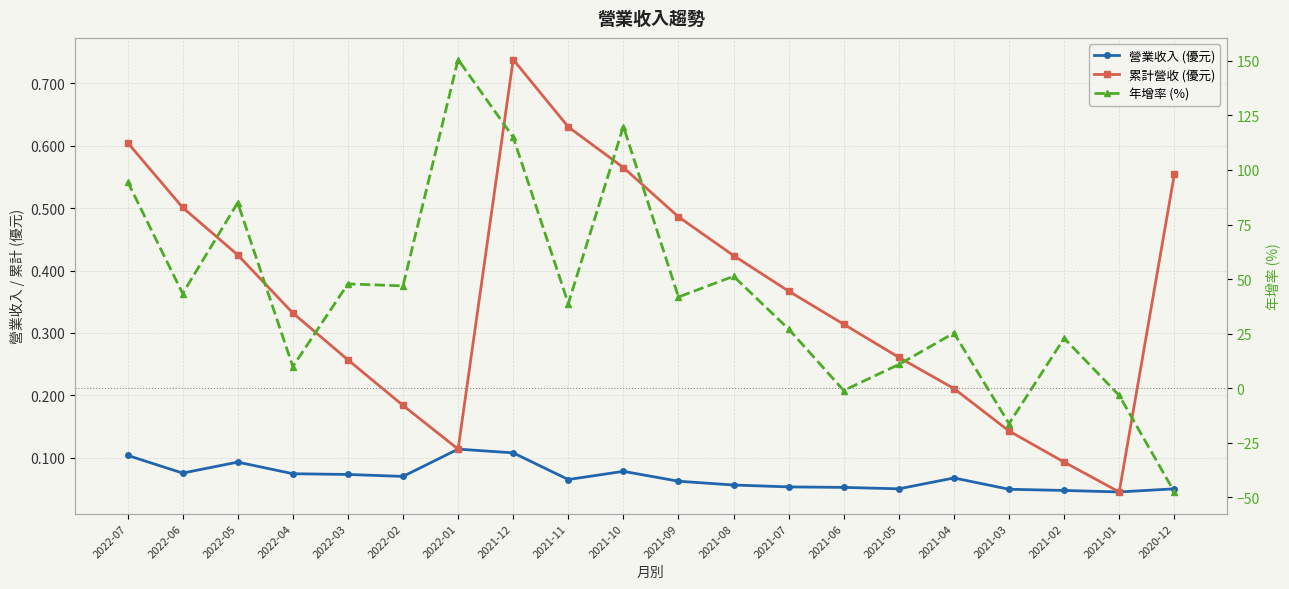

What is the highest value of the 累計營收 (優元) series?

0.7